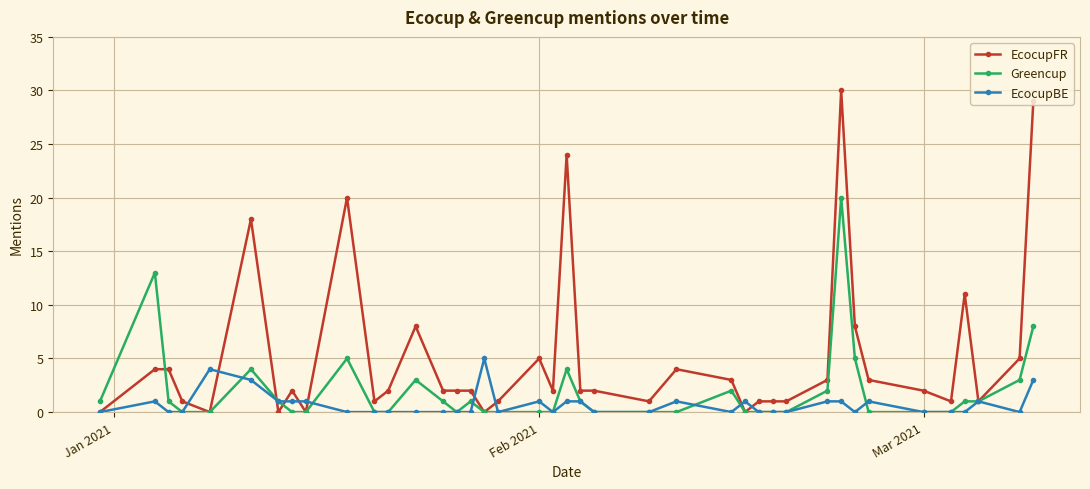

What is the highest value of the Greencup series?

20